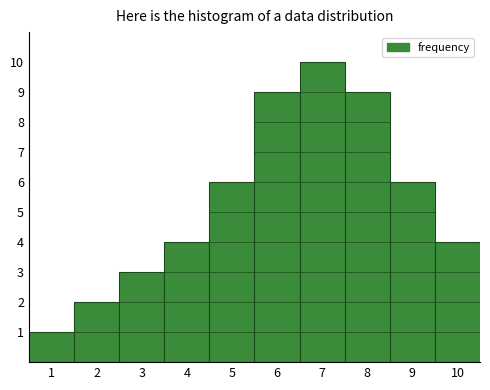

Over which range of the x-axis is the bar tallest?

6.5 to 7.5